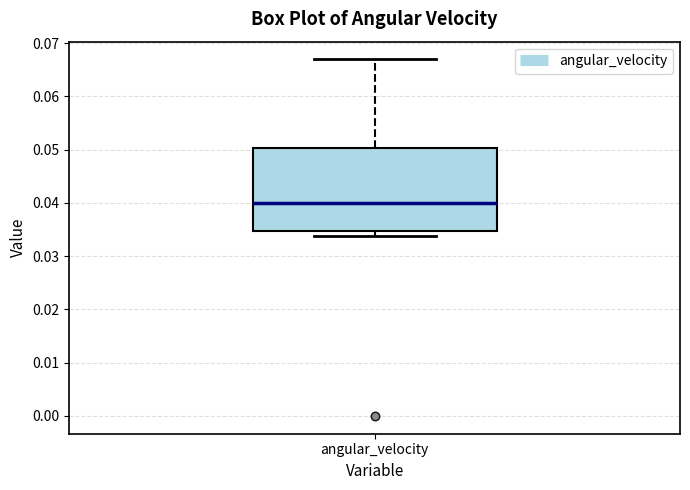

Where is the lower edge of the box for angular_velocity on the y-axis? The values are not printed on the chart, so give them approximately, as read against the axis.

0.035